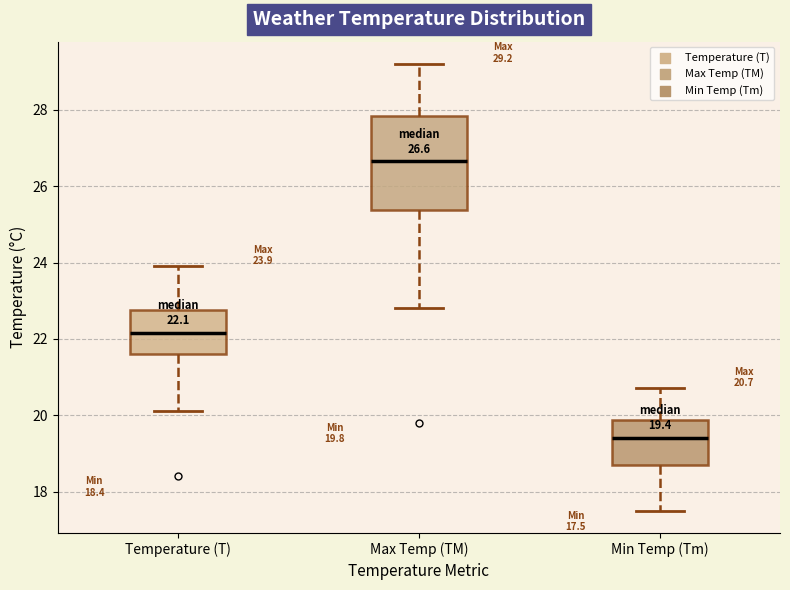

Which box is the tallest, from its lower edge to its upper edge?

Max Temp (TM)